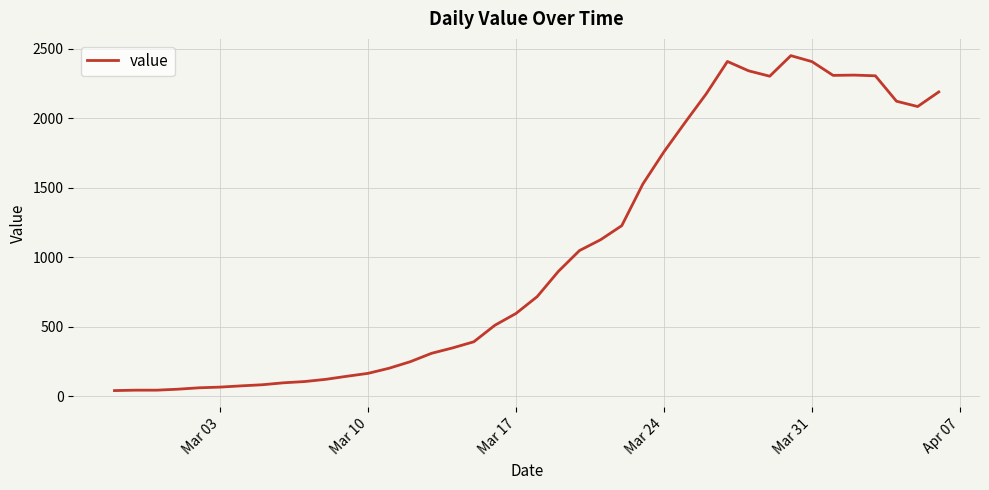

What is the maximum value shown in the chart?

2449